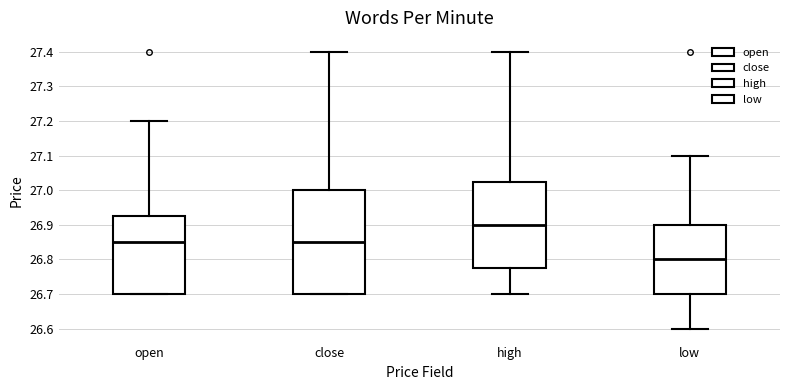

Which box's median line is the lowest?

low